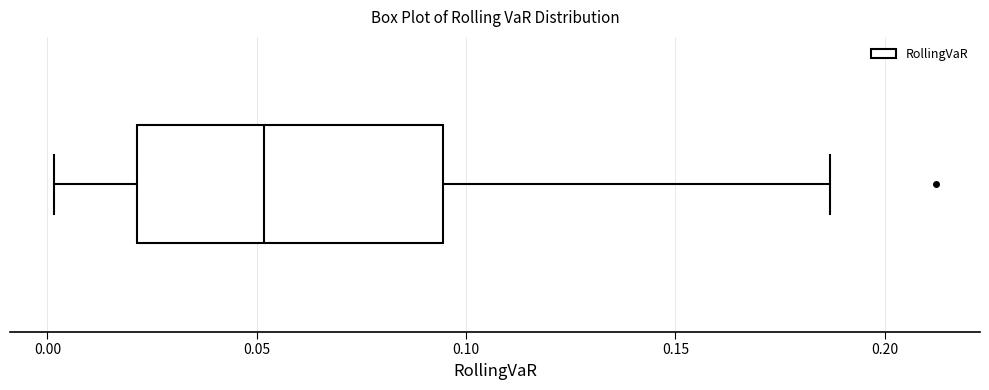

Read this box plot against the x-axis: the position of the median line, the range covered by the box, and the ends of both whiskers. The values are not printed on the chart, so give them approximately, as read against the axis.

median 0.050, box 0.020 to 0.095, whiskers 0.000 to 0.185